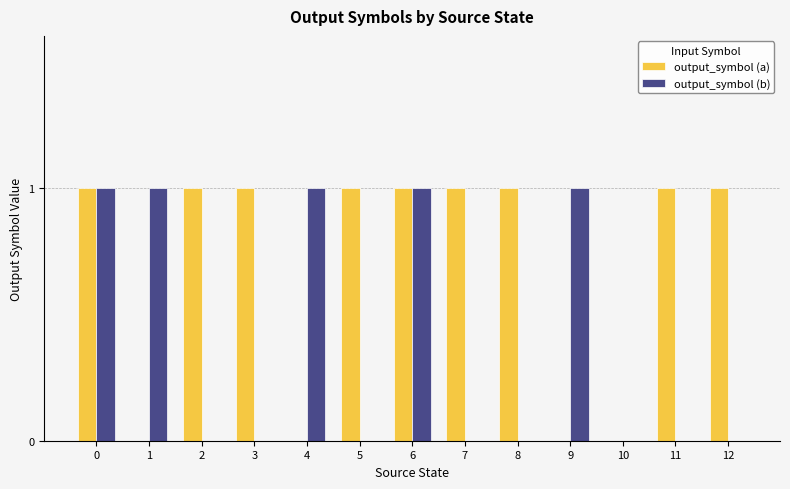

How many groups of bars are there?

13